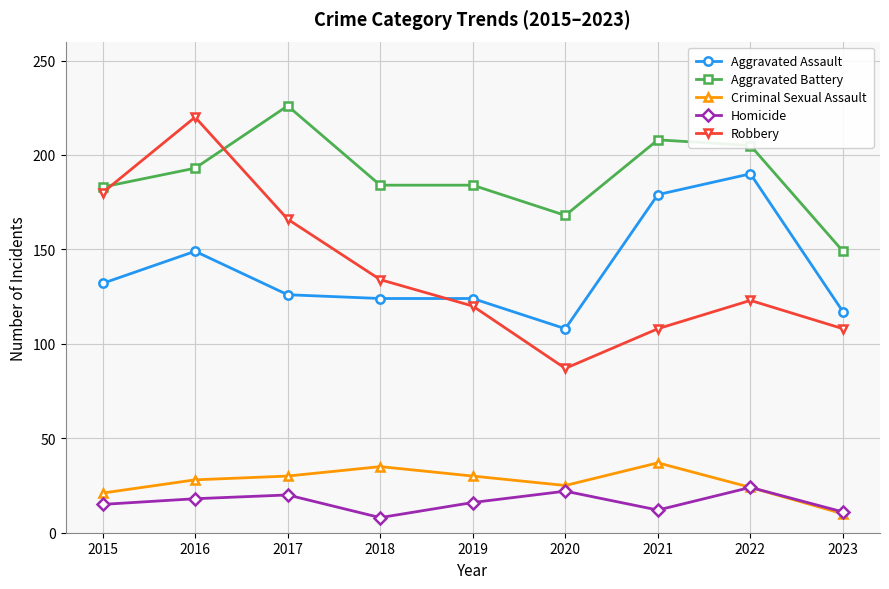

Does the chart display data point markers on the line(s)?

Yes